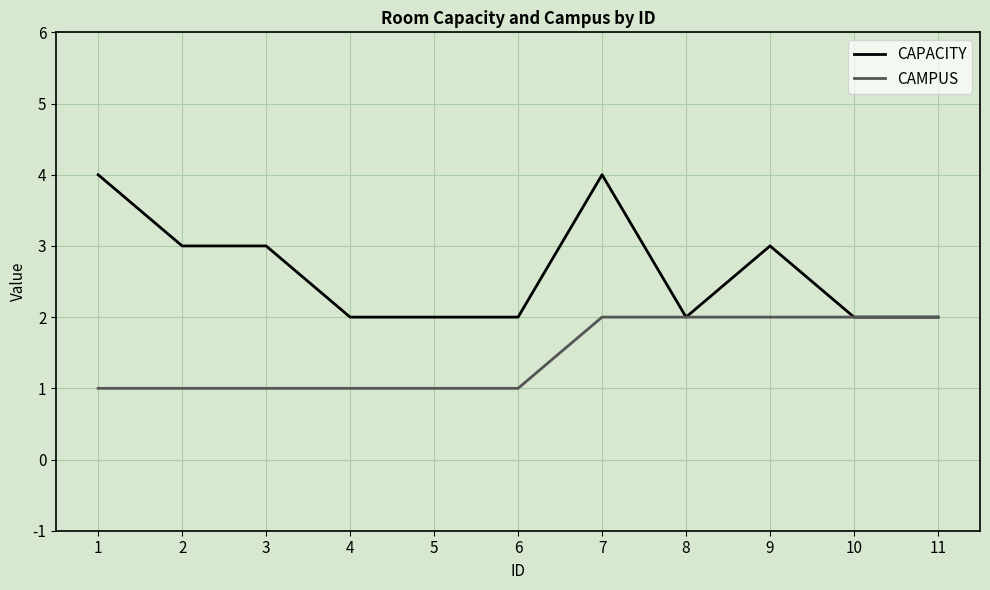

Reading left to right, list all the values displayed in this chart.

CAPACITY: 1=4	2=3	3=3	4=2	5=2	6=2	7=4	8=2	9=3	10=2	11=2
CAMPUS: 1=1	2=1	3=1	4=1	5=1	6=1	7=2	8=2	9=2	10=2	11=2